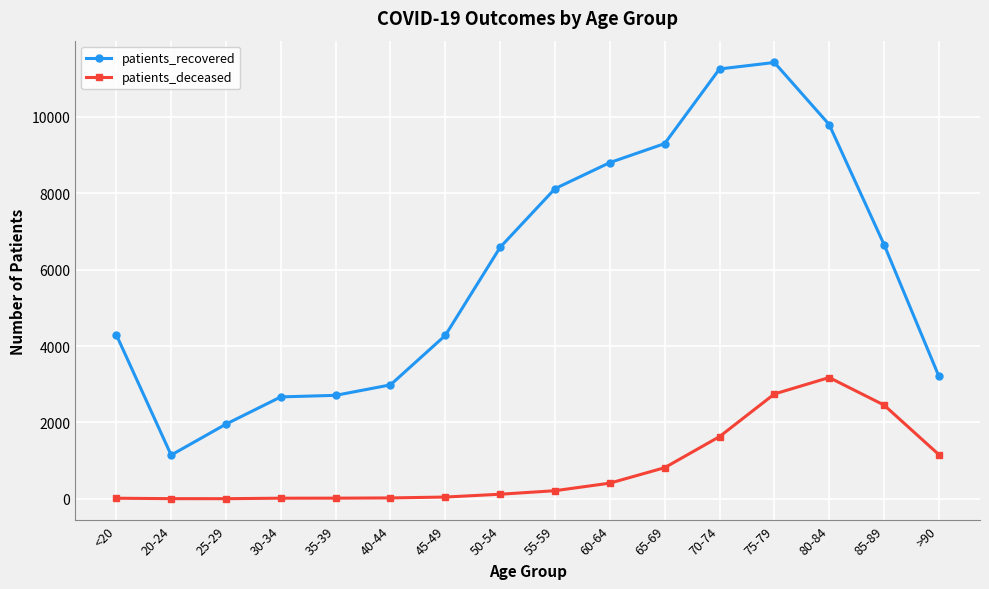

Which series has the largest range (max minus min)?

patients_recovered